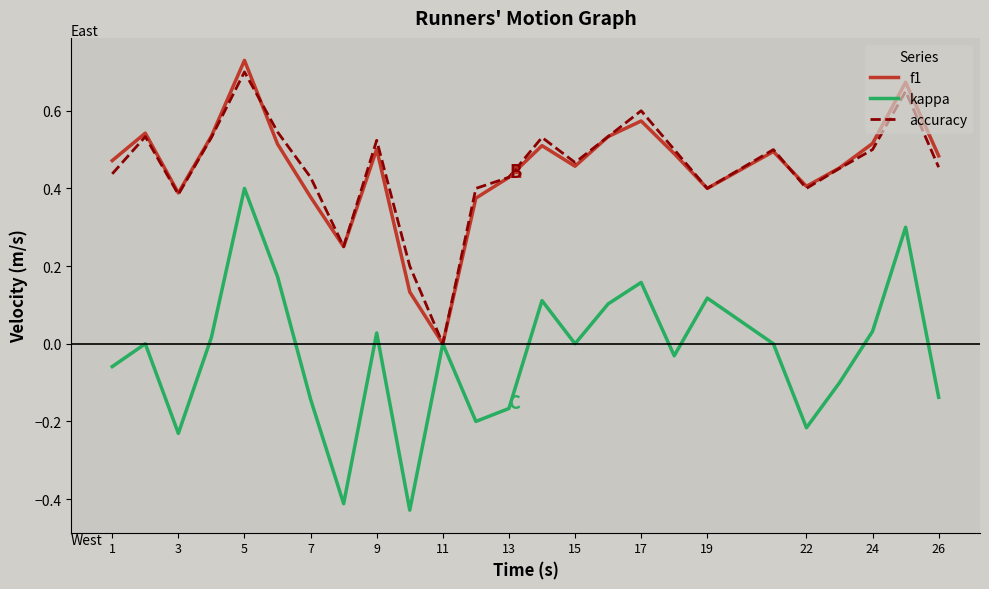

Which series has the widest spread of values?

kappa